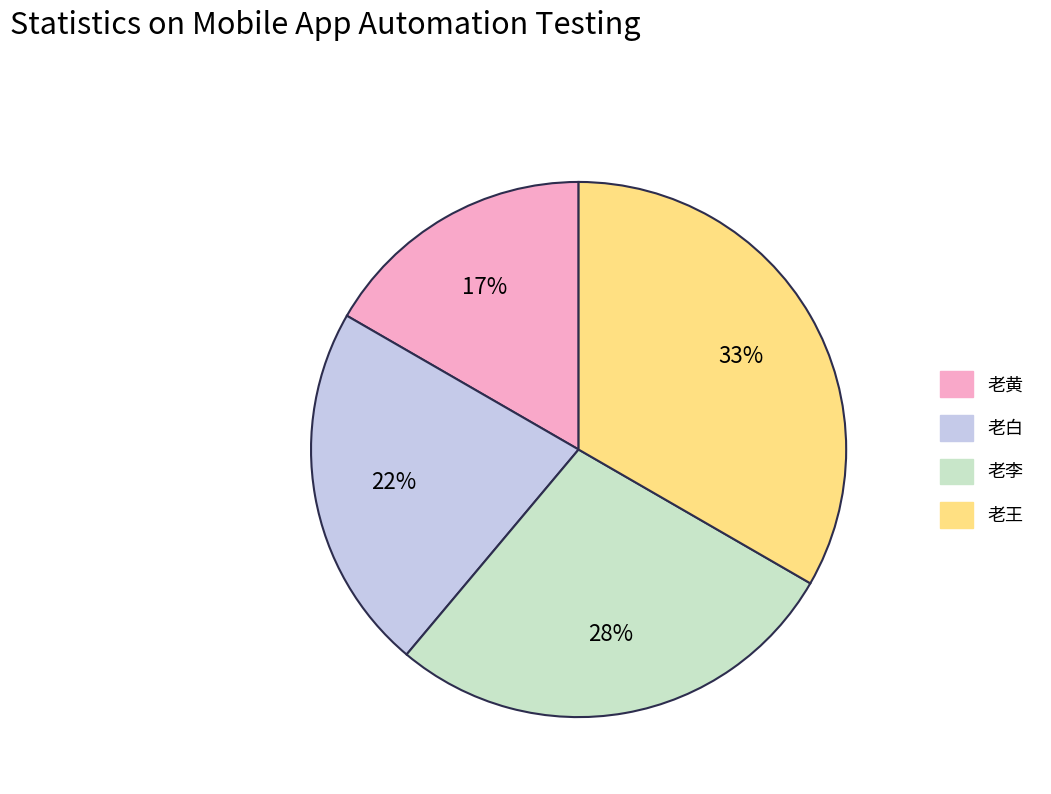

To the nearest percent, what is the average slice percentage?

25%